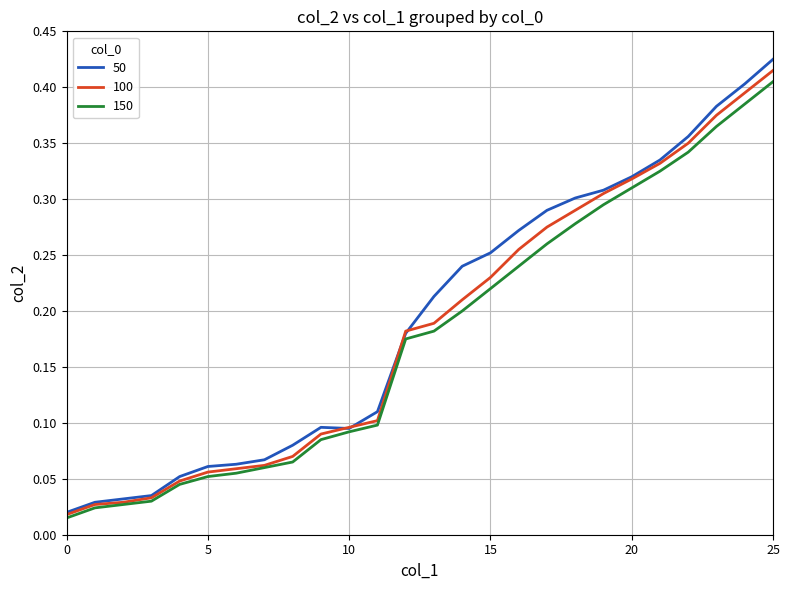

Which series has the widest spread of values?

50